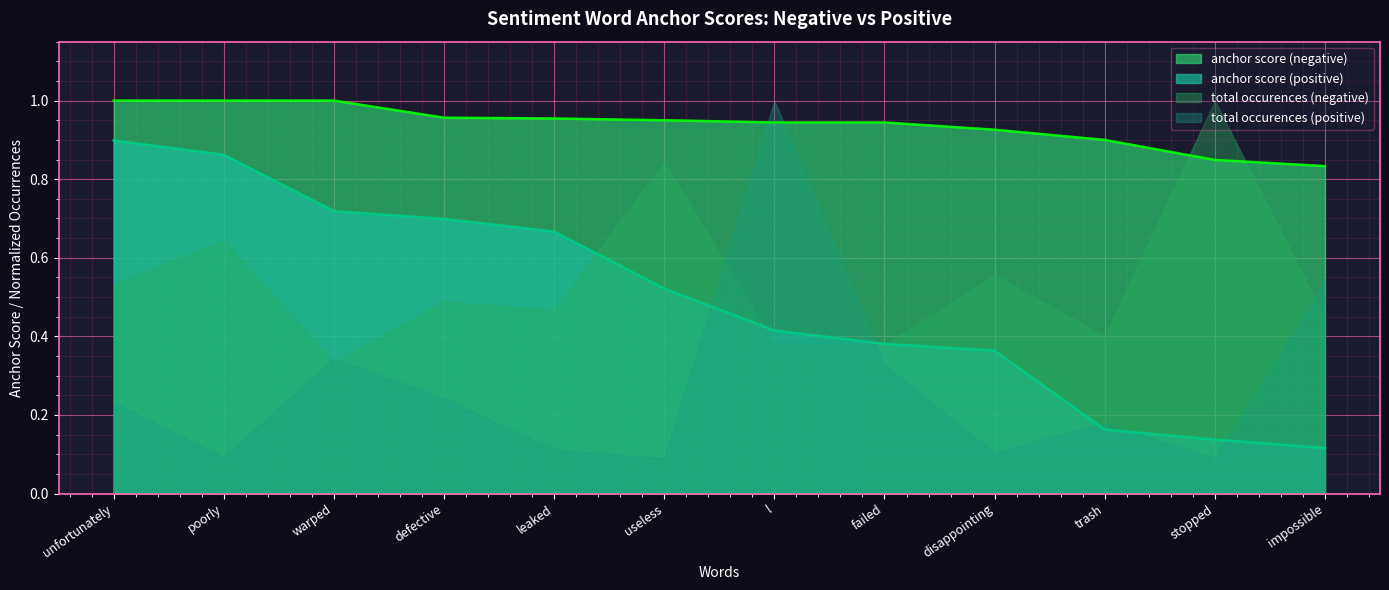

The value of anchor score (negative) at trash is 0.5. True or false?

False